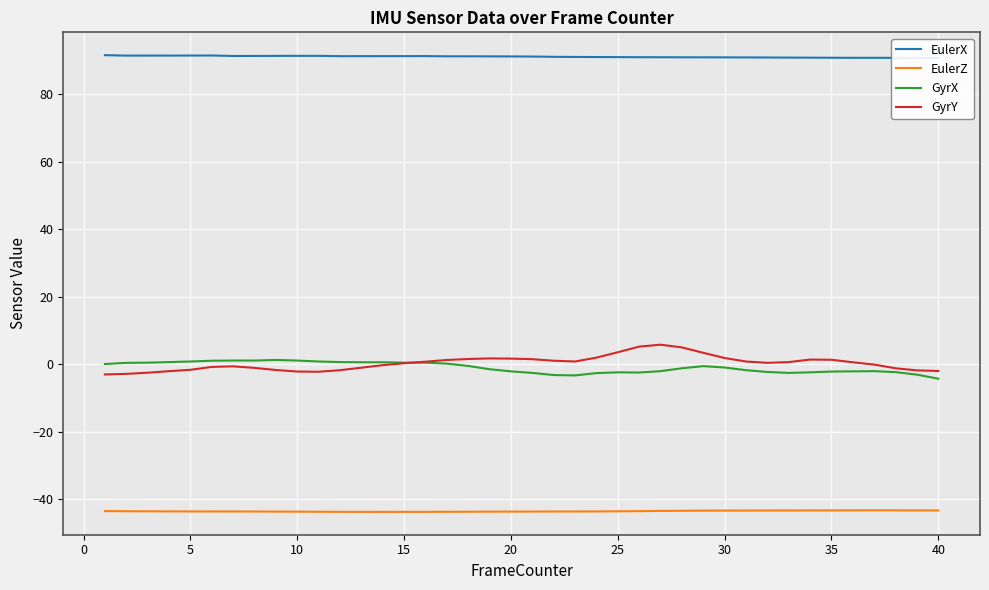

True or false: GyrX and EulerZ cross at least once.

False